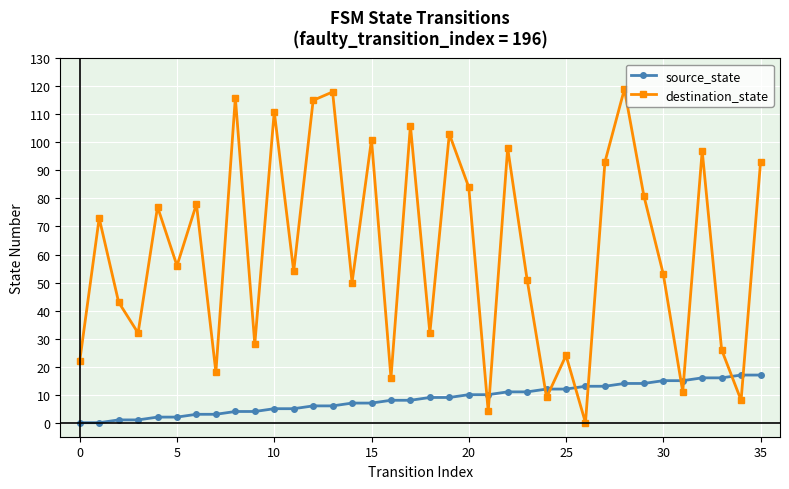

What is the difference between the maximum and second lowest values in the destination_state series?

115